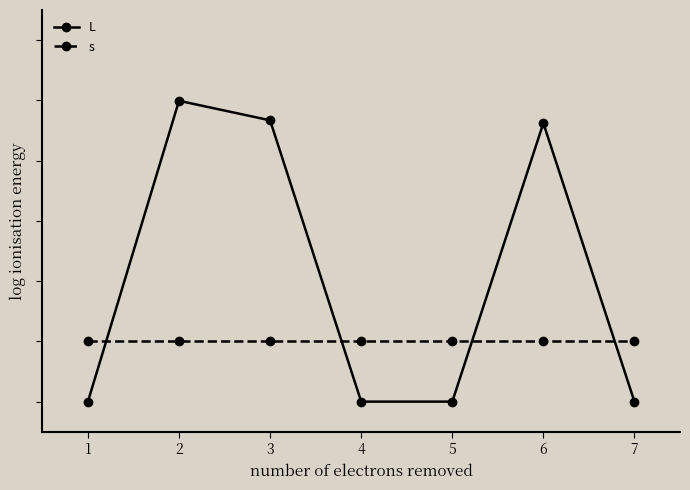

What is the sum of all s values?

7.0